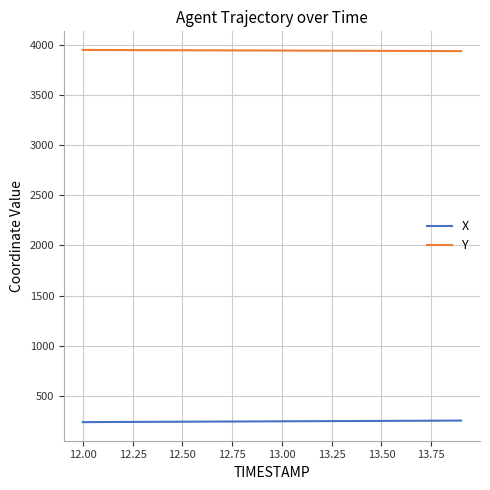

True or false: Y and X intersect in this chart.

False